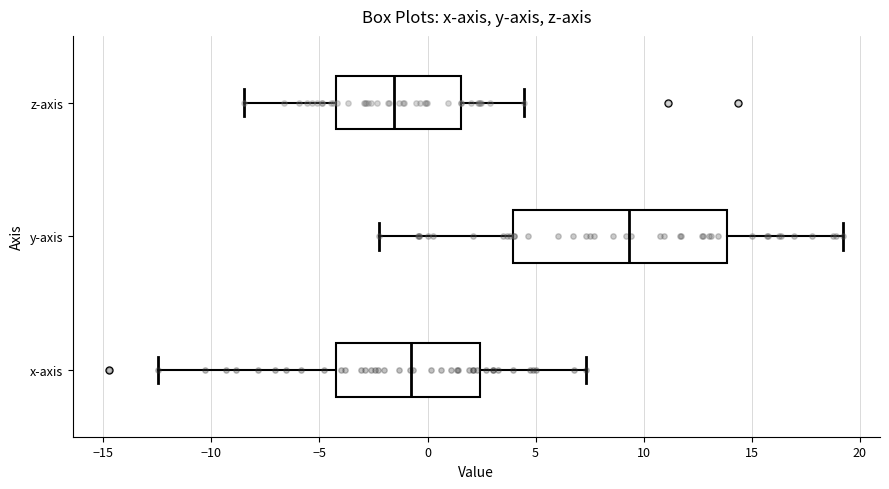

Where does the median line of the box for z-axis sit on the x-axis? The values are not printed on the chart, so give them approximately, as read against the axis.

-1.5